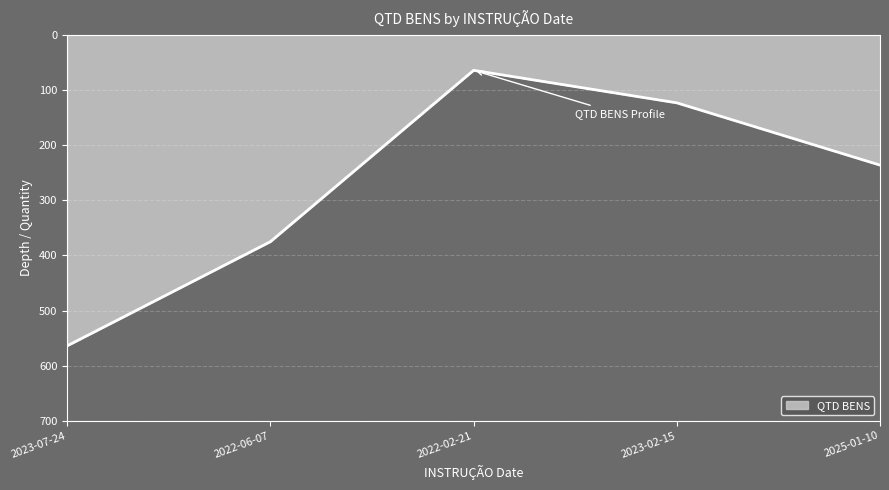

How many series are shown in this chart?

1